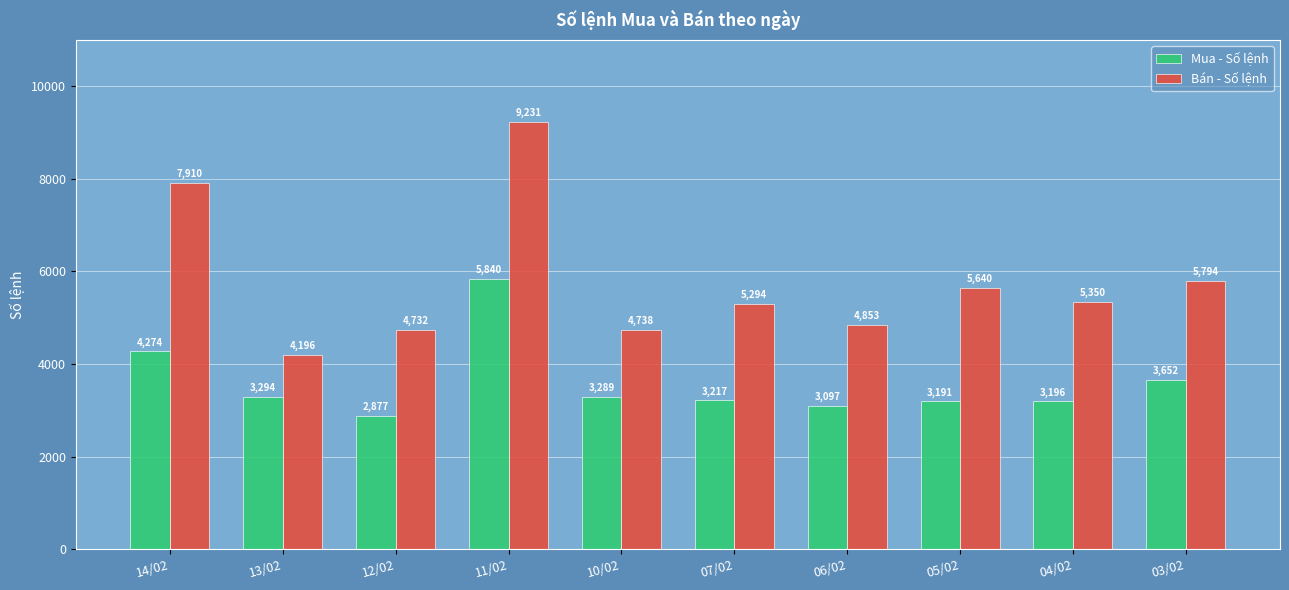

What is the label of the 6th bar from the left?

07/02